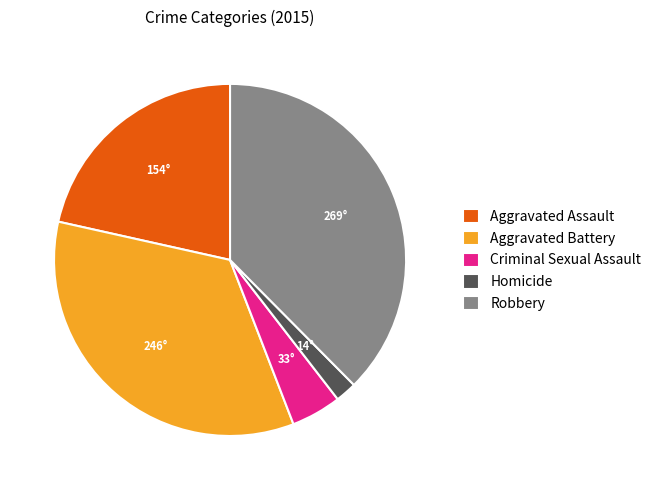

Which category has the biggest portion of the pie?

Robbery